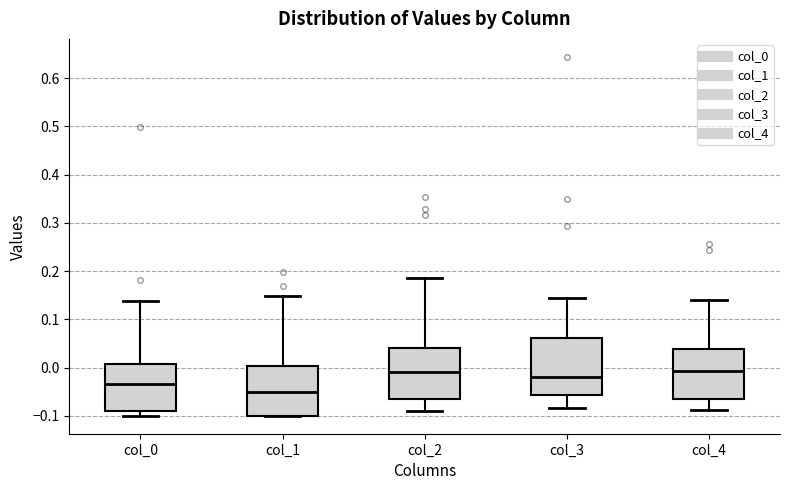

Which box has the lowest median line?

col_1